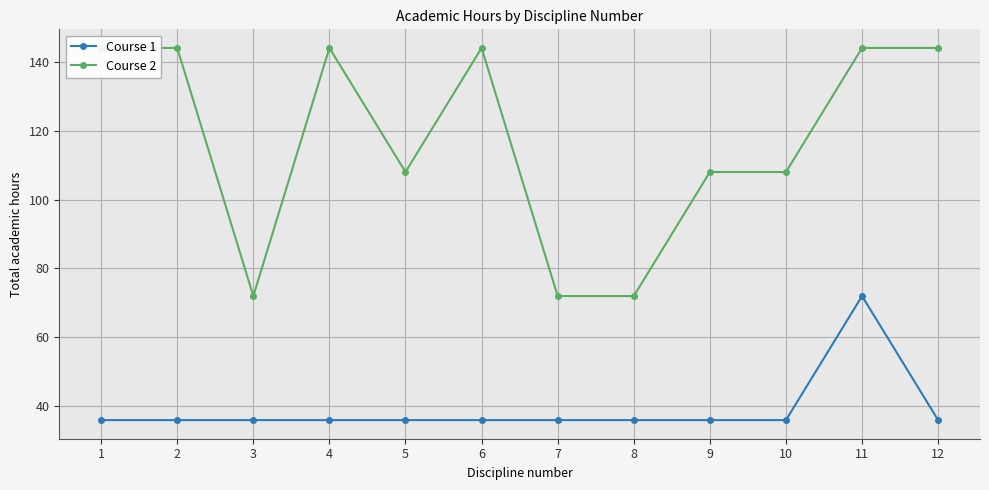

What is the value of the Course 2 point at the 11th from the left?

144